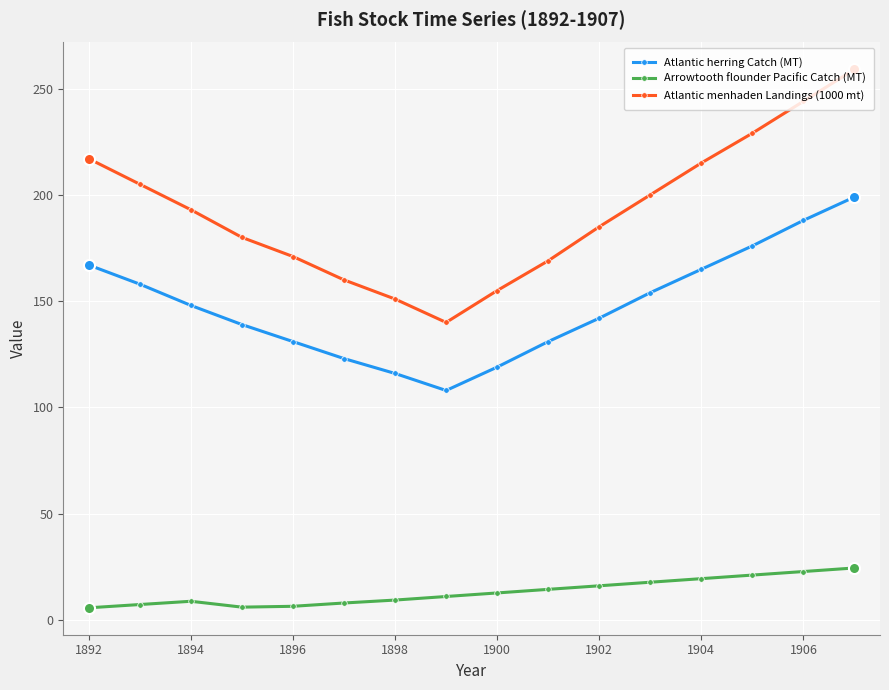

What is the sum of all Atlantic herring Catch (MT) values?

2364.0